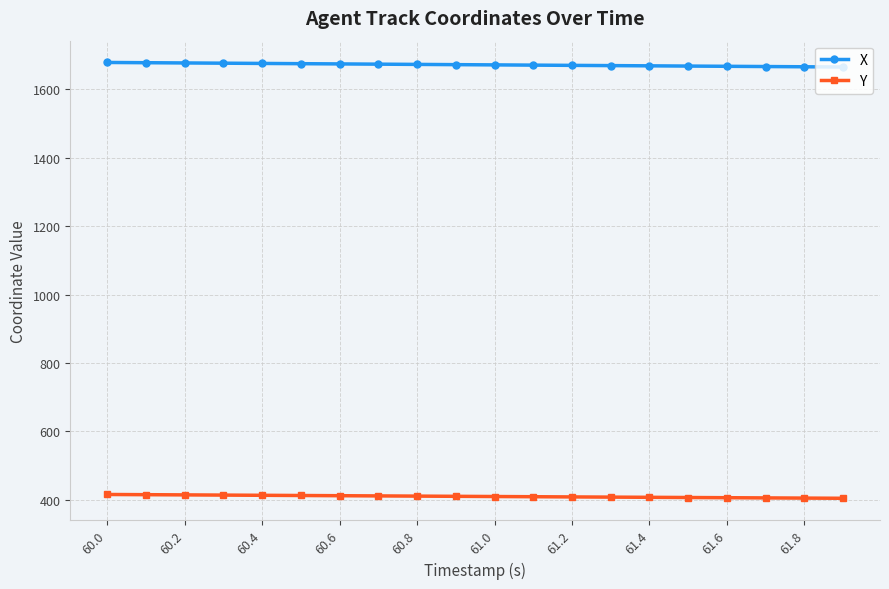

What is the minimum value for X?

1665.6